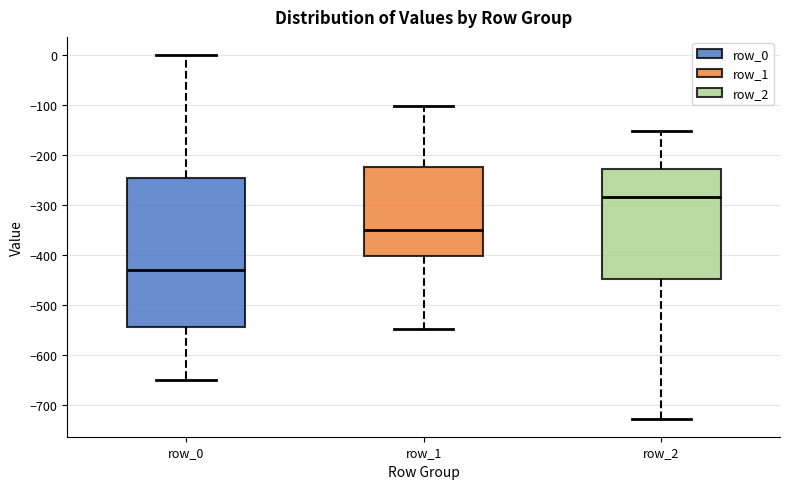

Which box has the lowest median line?

row_0